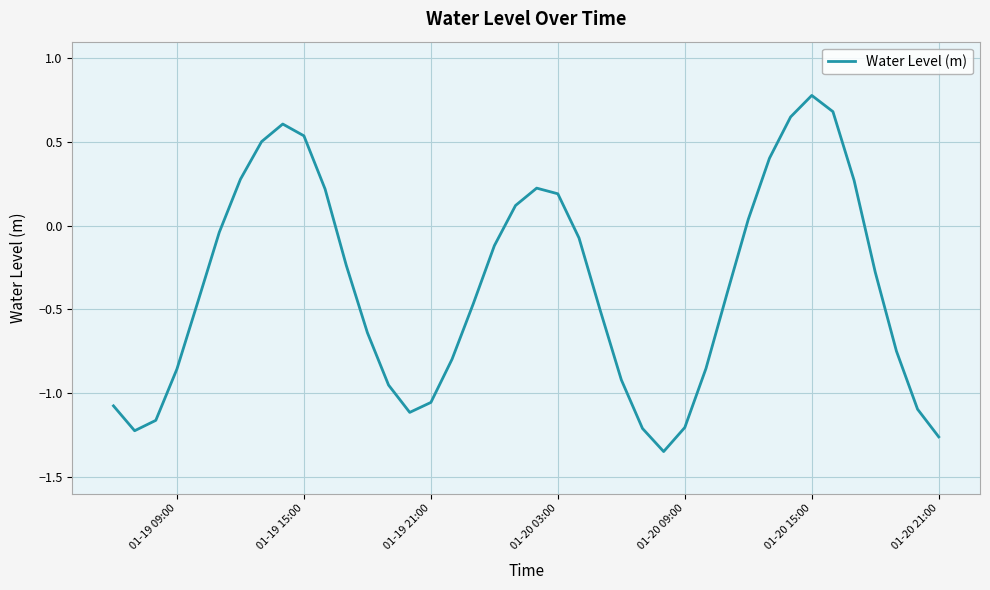

What is the difference between the maximum and minimum values?

2.1